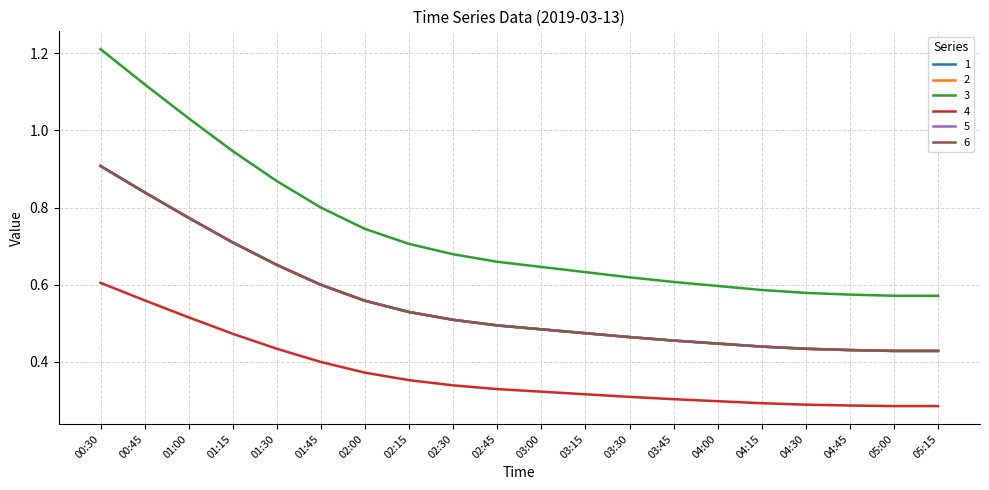

True or false: 1 and 5 intersect in this chart.

False